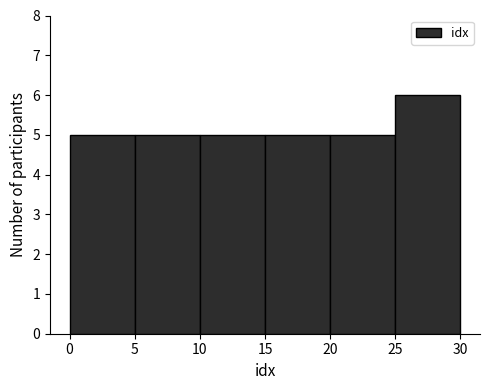

Reading left to right, list every bar in this chart as the range it spans on the x-axis followed by its height. The values are not printed on the chart, so give them approximately, as read against the axis.

0 to 5: 5
5 to 10: 5
10 to 15: 5
15 to 20: 5
20 to 25: 5
25 to 30: 6